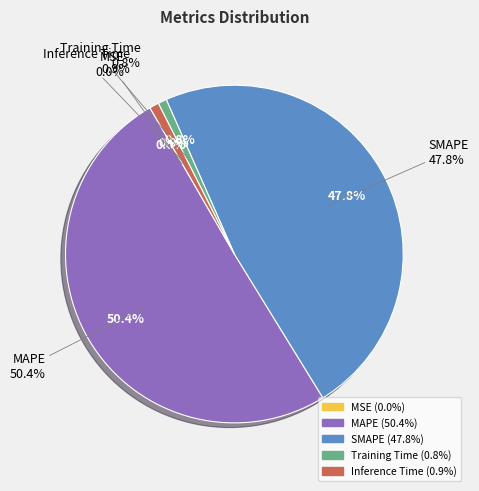

Count the number of slices in the pie.

5